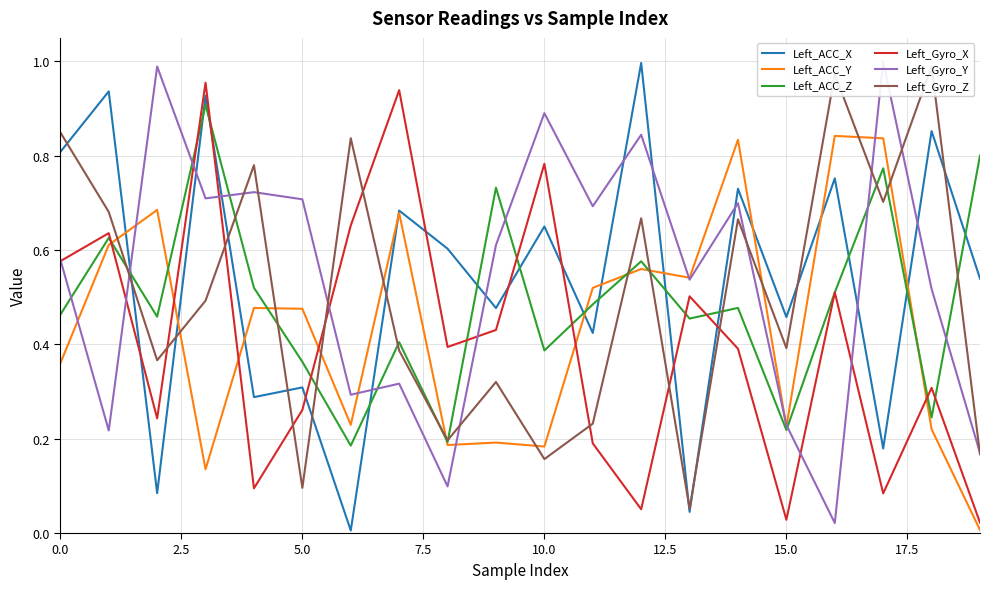

At which label is Left_Gyro_X closest to 0?

19